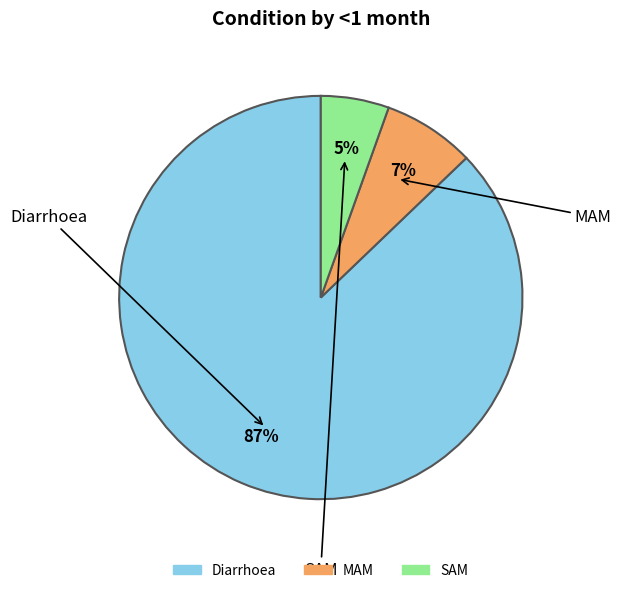

How many slices are in this pie chart?

3